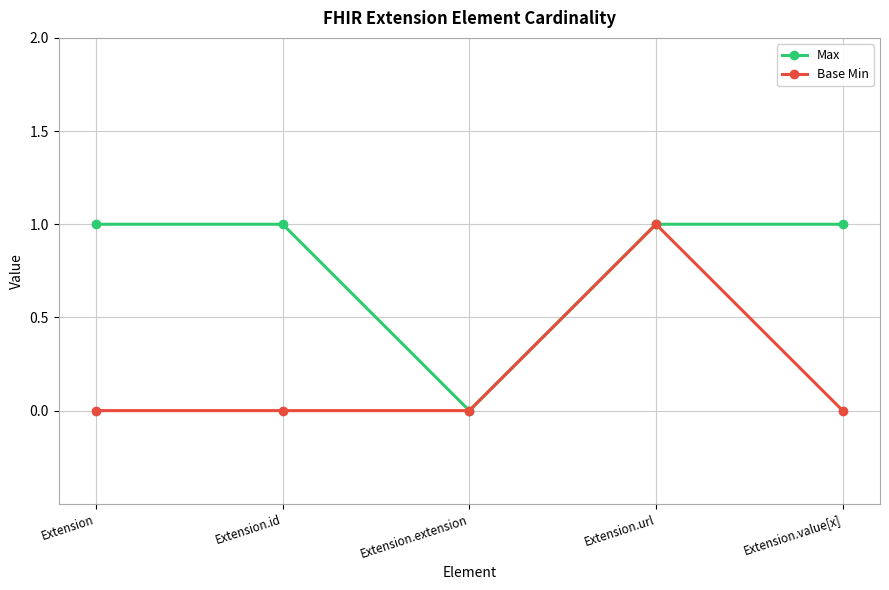

At which category is the sum across all series the highest?

Extension.url